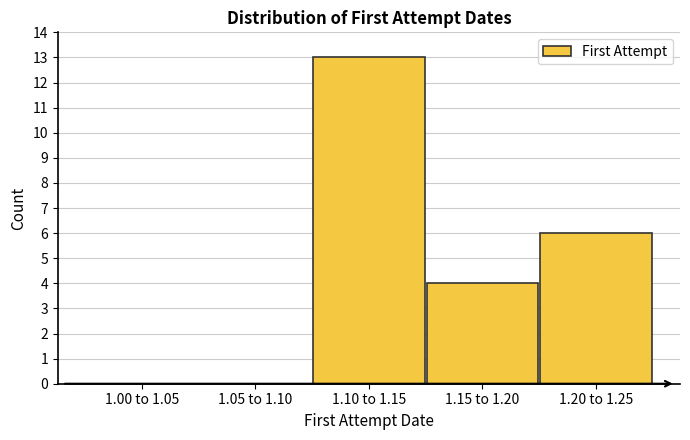

Reading left to right, transcribe all the data shown in this chart.

1.00 to 1.05=0	1.05 to 1.10=0	1.10 to 1.15=13	1.15 to 1.20=4	1.20 to 1.25=6